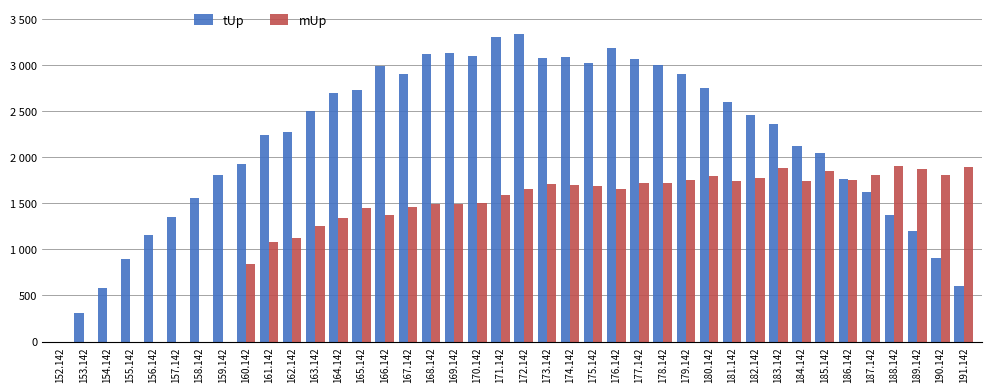

What is the label of the 1st bar from the left?

152.142